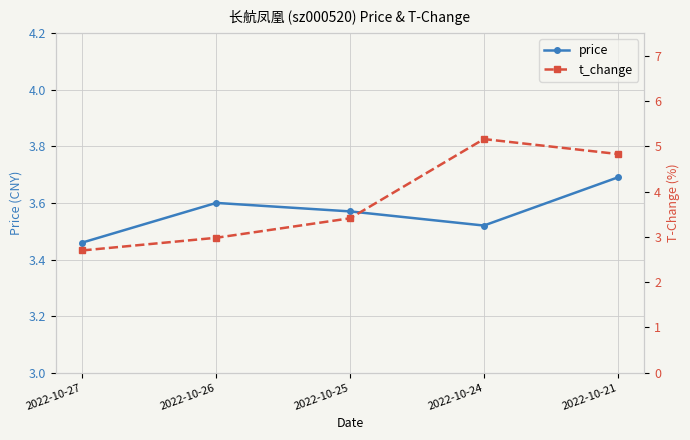

List the labels in order of price value, largest first.

2022-10-21, 2022-10-26, 2022-10-25, 2022-10-24, 2022-10-27